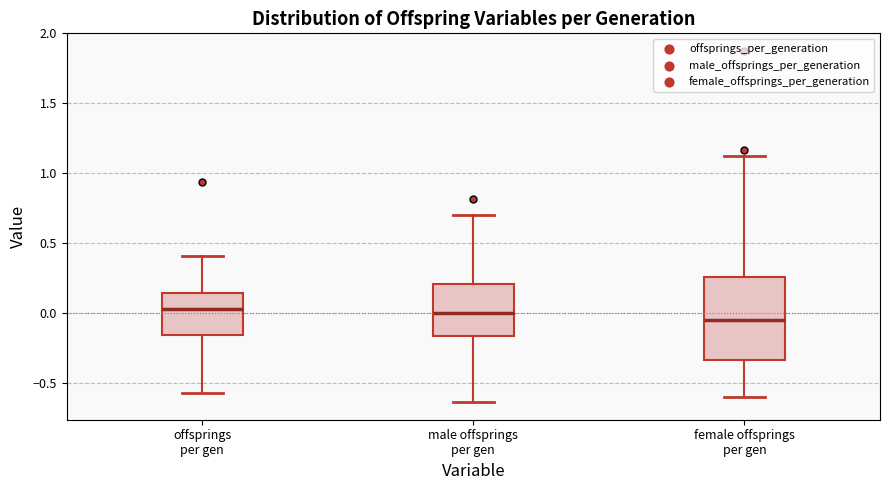

Reading left to right, read every box against the y-axis: the position of its median line, the range the box covers, and the ends of its whiskers. The values are not printed on the chart, so give them approximately, as read against the axis.

offsprings per gen: median 0.05, box -0.15 to 0.15, whiskers -0.55 to 0.40
male offsprings per gen: median 0.00, box -0.15 to 0.20, whiskers -0.65 to 0.70
female offsprings per gen: median -0.05, box -0.35 to 0.25, whiskers -0.60 to 1.15